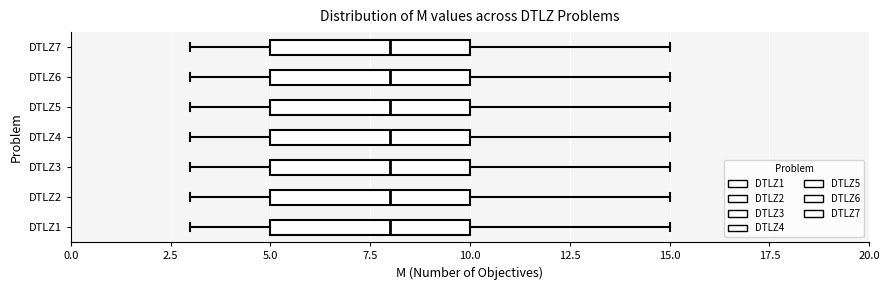

Reading bottom to top, transcribe this box plot: for each box, give where its median line is, the range the box spans, and where its two whiskers end, as read against the x-axis. The values are not printed on the chart, so give them approximately, as read against the axis.

DTLZ1: median 8, box 5 to 10, whiskers 3 to 15
DTLZ2: median 8, box 5 to 10, whiskers 3 to 15
DTLZ3: median 8, box 5 to 10, whiskers 3 to 15
DTLZ4: median 8, box 5 to 10, whiskers 3 to 15
DTLZ5: median 8, box 5 to 10, whiskers 3 to 15
DTLZ6: median 8, box 5 to 10, whiskers 3 to 15
DTLZ7: median 8, box 5 to 10, whiskers 3 to 15